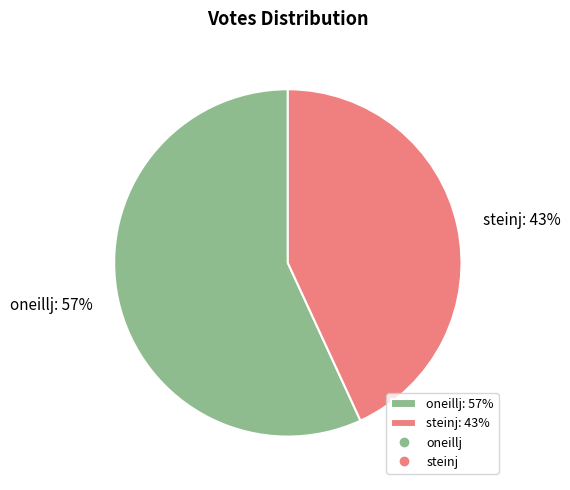

Rank the categories by value from highest to lowest.

oneillj, steinj